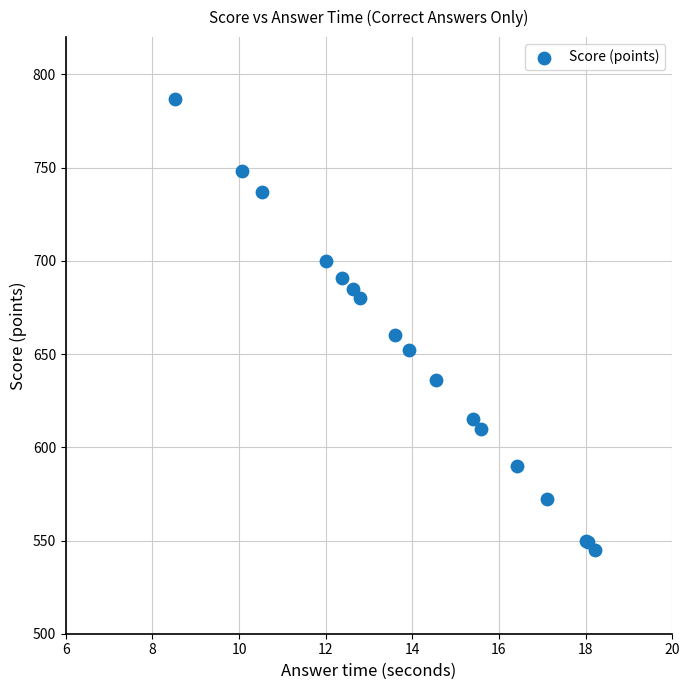

What Y value in the scatter plot is closest to 666?

660